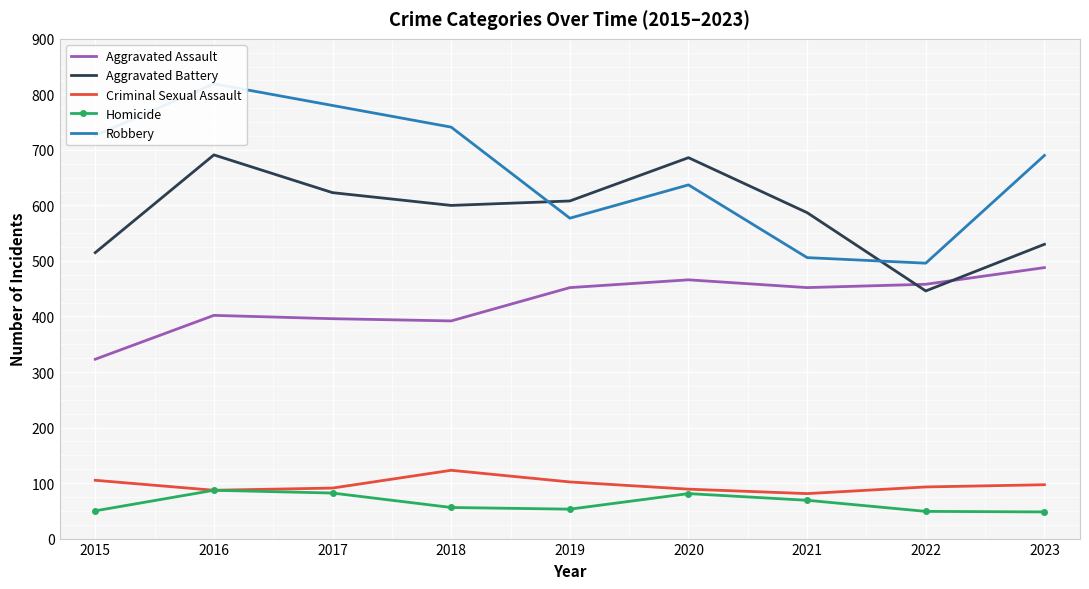

What is the value of the Aggravated Battery point at the 6th from the left?

686